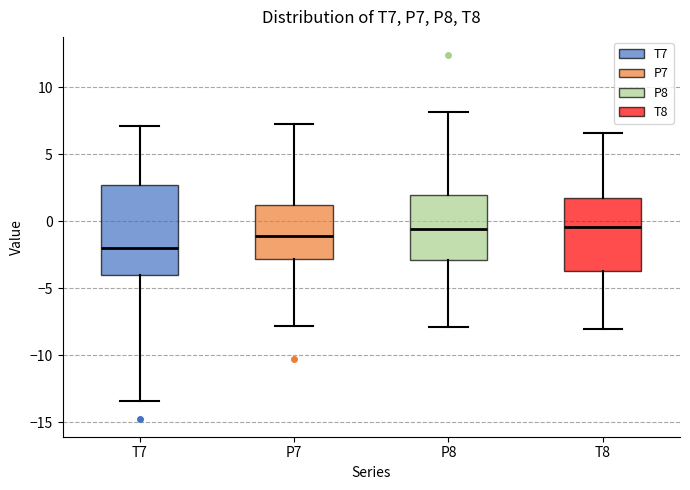

Reading left to right, read every box against the y-axis: the position of its median line, the range the box covers, and the ends of its whiskers. The values are not printed on the chart, so give them approximately, as read against the axis.

T7: median -2.0, box -4.0 to 2.5, whiskers -13.5 to 7.0
P7: median -1.0, box -3.0 to 1.5, whiskers -8.0 to 7.5
P8: median -0.5, box -3.0 to 2.0, whiskers -8.0 to 8.0
T8: median -0.5, box -3.5 to 1.5, whiskers -8.0 to 6.5